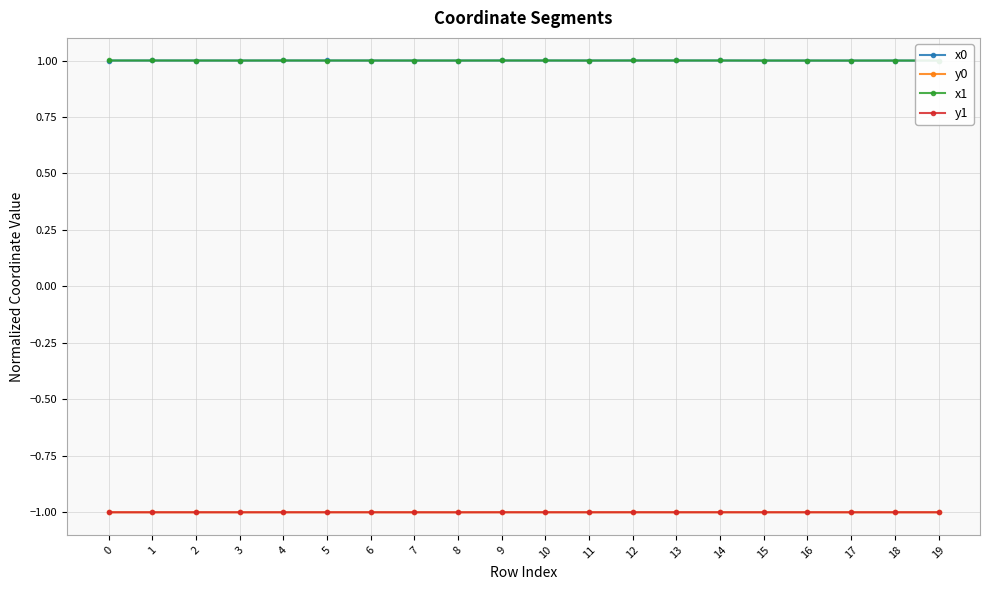

Between 17 and 18, which series saw the biggest shift?

x0